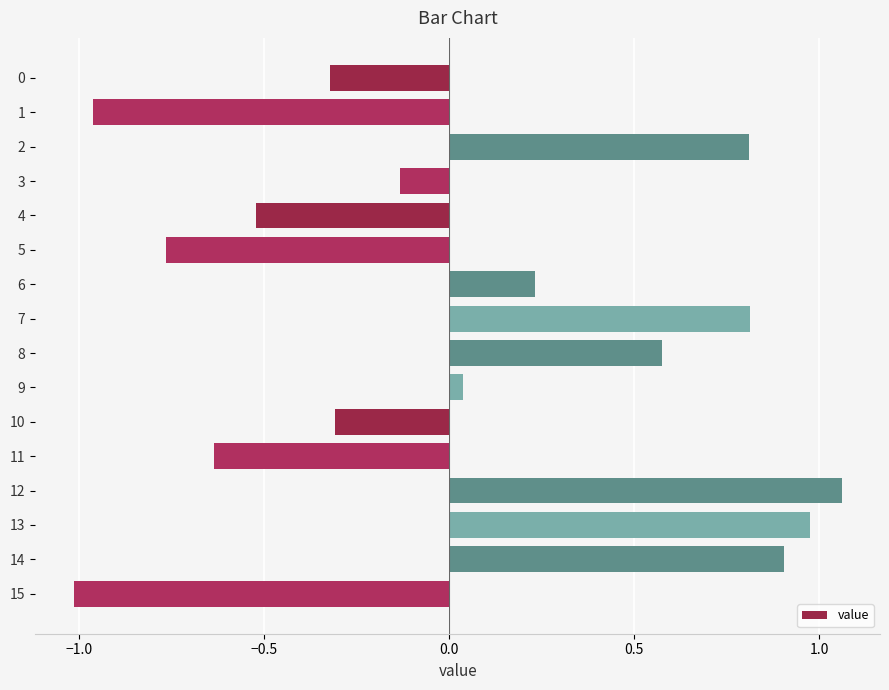

What is the value of the 15th bar from the top?

0.9